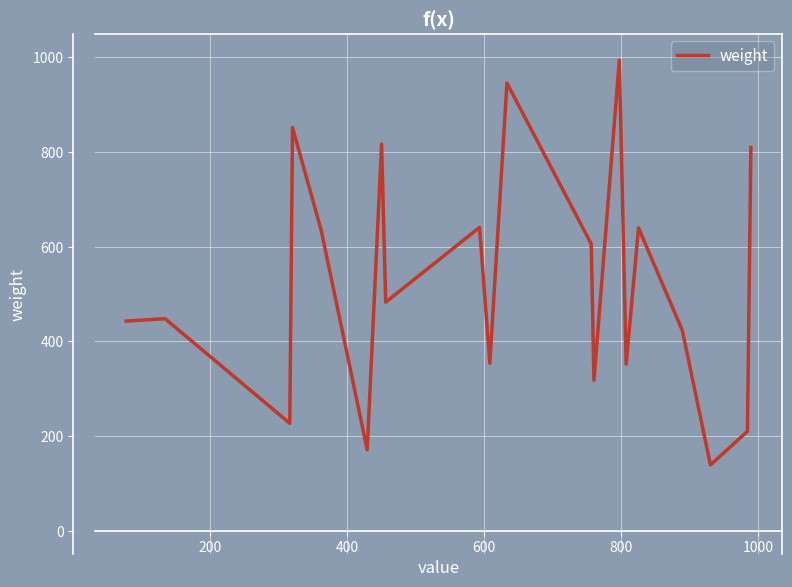

What is the difference between the maximum and minimum values?

855